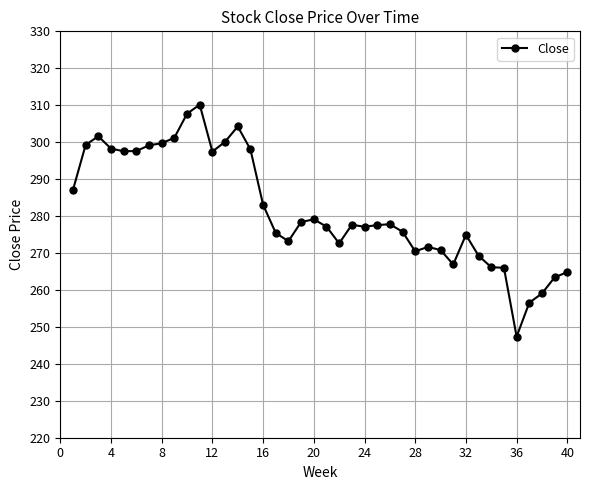

What is the maximum value shown in the chart?

310.1